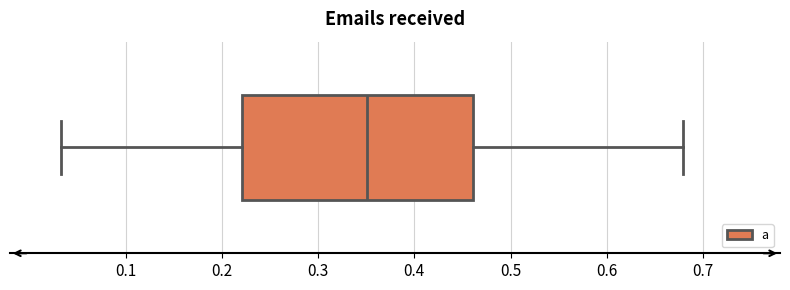

Transcribe this box plot: give where the median line is, the range the box spans, and where the two whiskers end, as read against the x-axis. The values are not printed on the chart, so give them approximately, as read against the axis.

median 0.35, box 0.22 to 0.46, whiskers 0.03 to 0.68